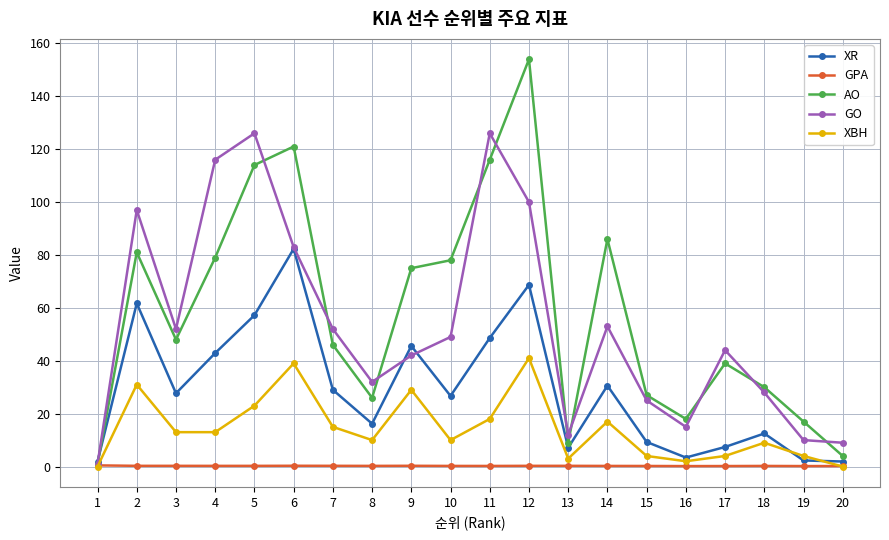

Which series changed the most between 14 and 15?

AO